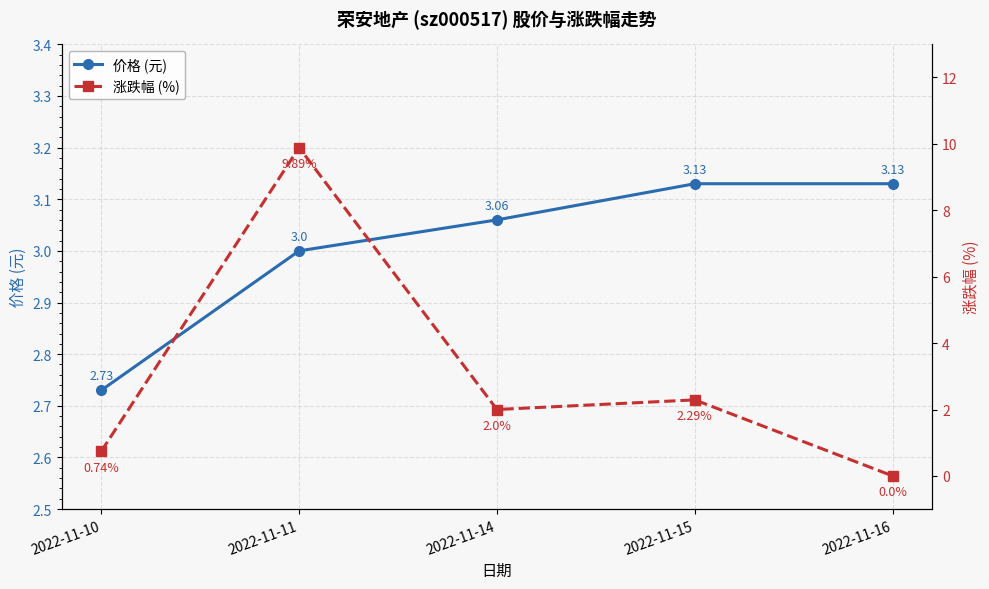

Between which two adjacent categories do 价格 (元) and 涨跌幅 (%) first intersect?

2022-11-10 and 2022-11-11